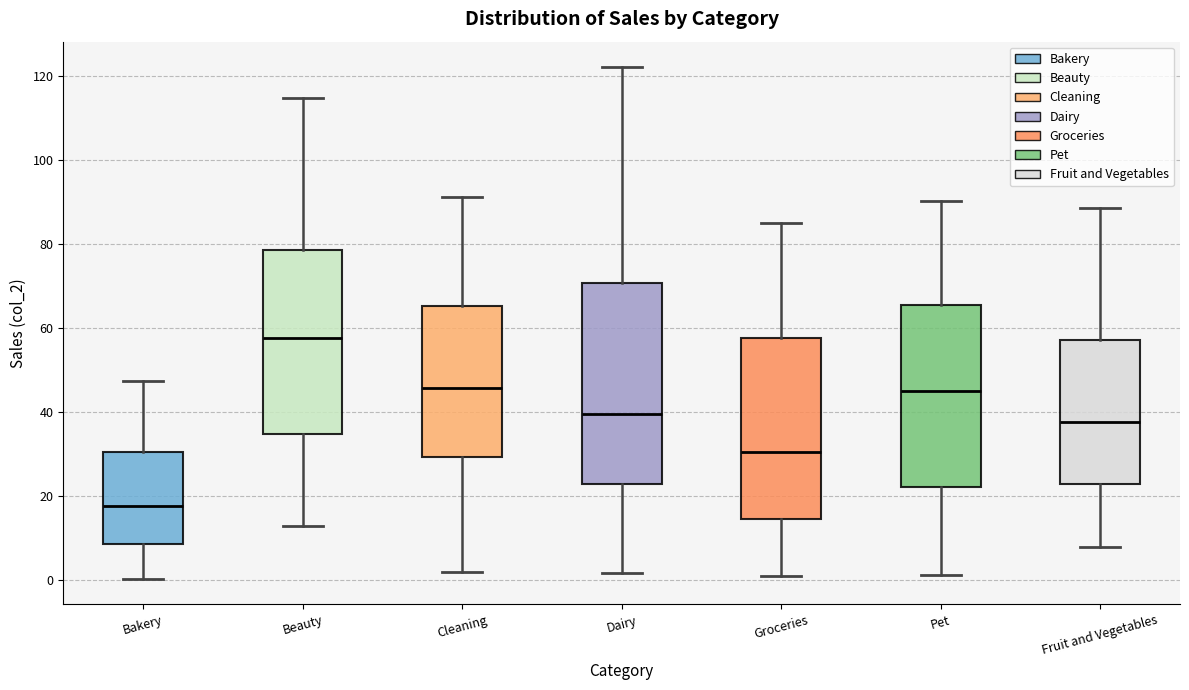

Reading left to right, transcribe this box plot: for each box, give where its median line is, the range the box spans, and where its two whiskers end, as read against the y-axis. The values are not printed on the chart, so give them approximately, as read against the axis.

Bakery: median 18, box 8 to 30, whiskers 0 to 48
Beauty: median 58, box 34 to 78, whiskers 12 to 114
Cleaning: median 46, box 30 to 66, whiskers 2 to 92
Dairy: median 40, box 22 to 70, whiskers 2 to 122
Groceries: median 30, box 14 to 58, whiskers 0 to 84
Pet: median 46, box 22 to 66, whiskers 2 to 90
Fruit and Vegetables: median 38, box 22 to 58, whiskers 8 to 88